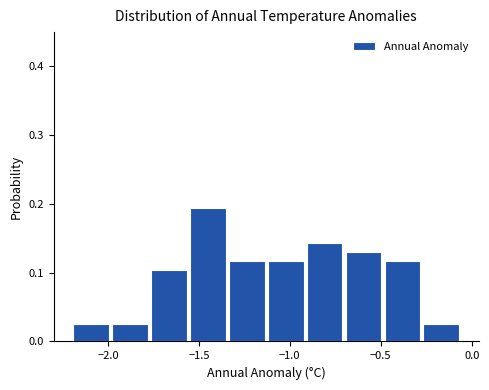

Reading left to right, transcribe this chart: for each bar, give the range it covers on the x-axis and its height. Neither the bar edges nor the heights are printed on the chart, so give them approximately, as read against the axes.

-2.20 to -2.00: 0.03
-2.00 to -1.75: 0.03
-1.75 to -1.55: 0.10
-1.55 to -1.35: 0.19
-1.35 to -1.15: 0.12
-1.15 to -0.90: 0.12
-0.90 to -0.70: 0.14
-0.70 to -0.50: 0.13
-0.50 to -0.25: 0.12
-0.25 to -0.05: 0.03